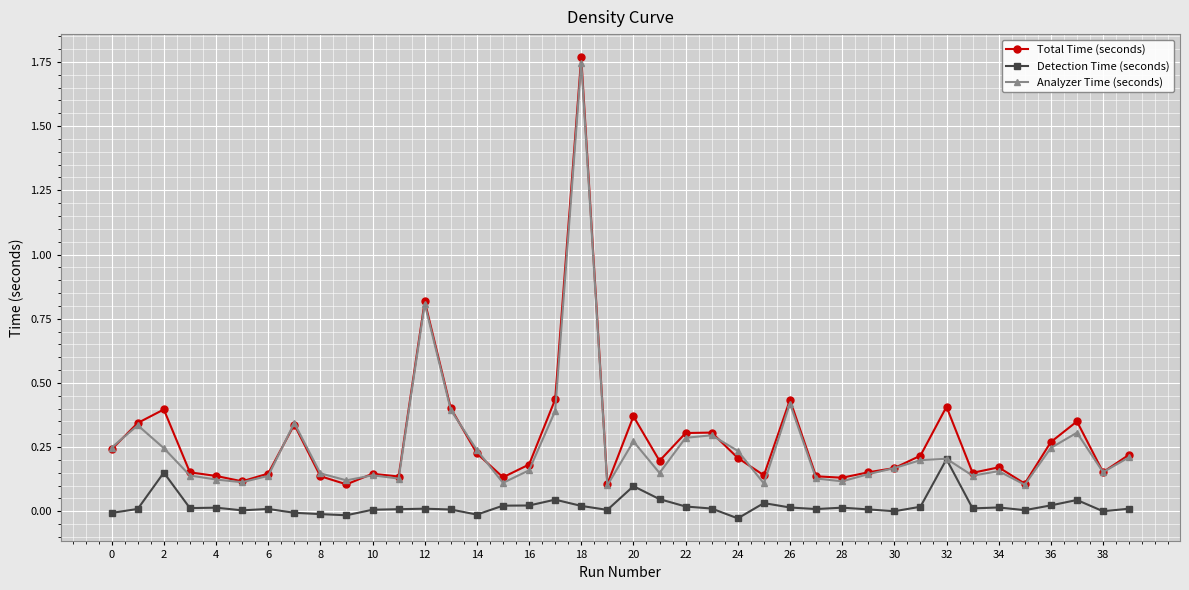

Which series has the largest total across all categories?

Total Time (seconds)